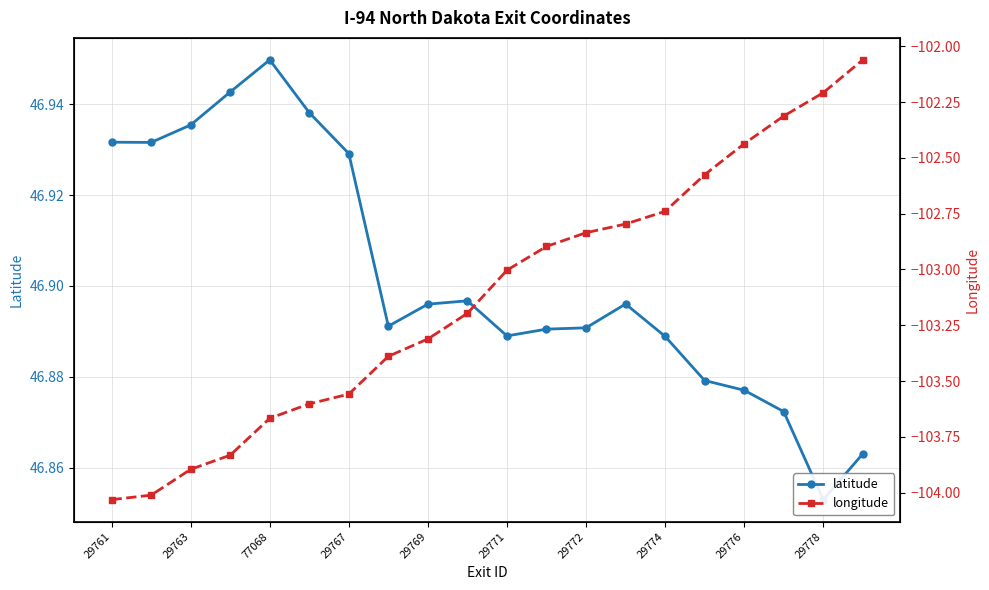

How many data points in longitude are above -103?

9